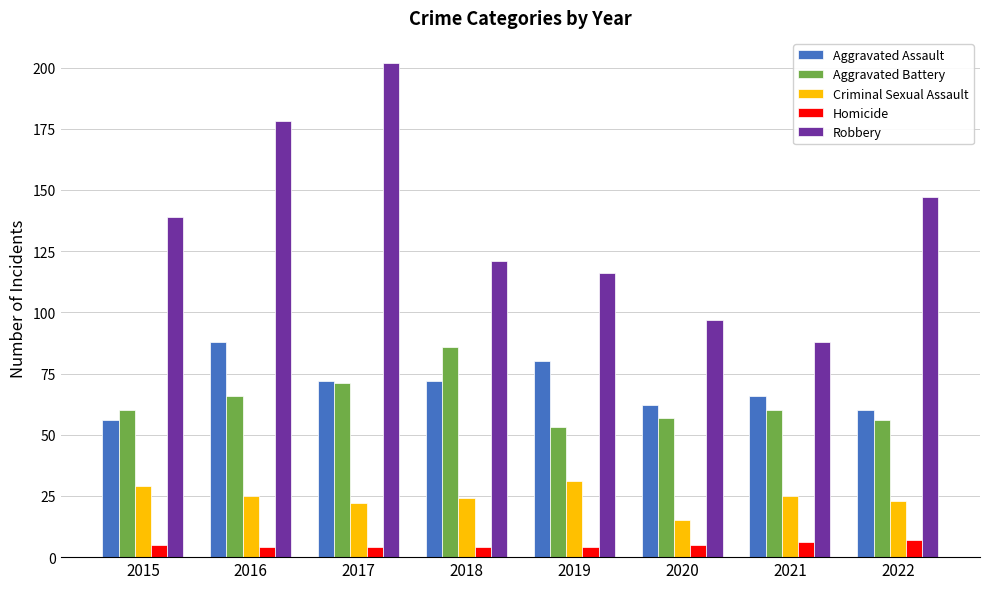

What is the value of the Homicide bar at the 3rd from the left?

4